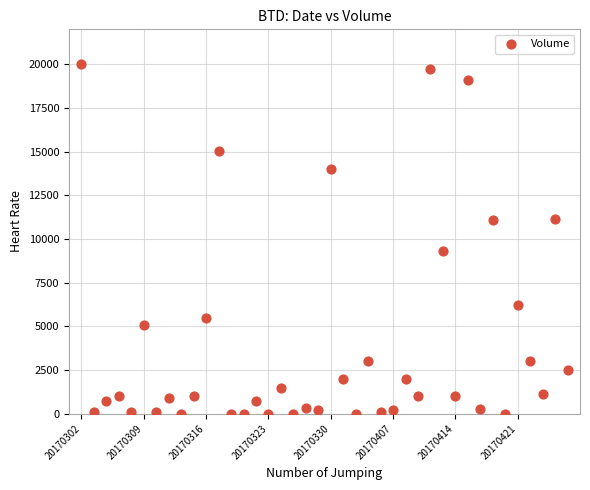

What is the range of Y values (max minus min)?

20000